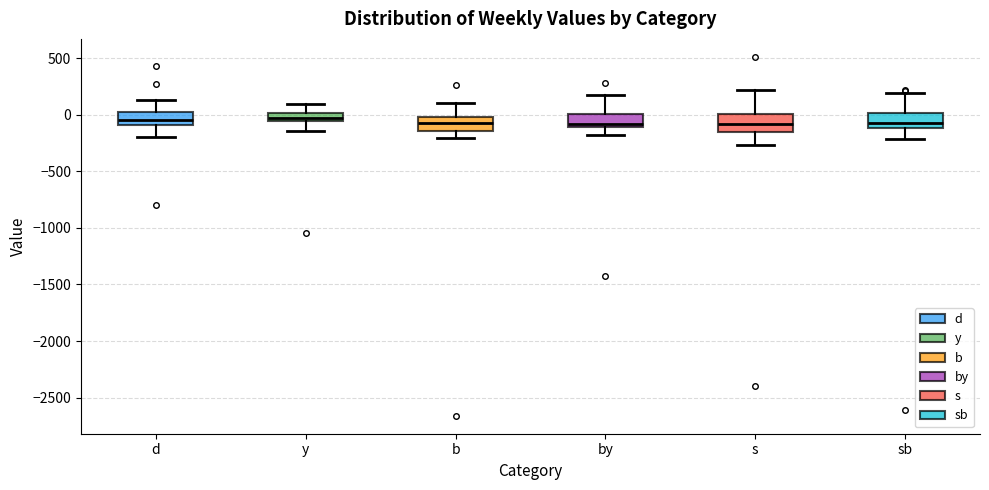

Where does the upper whisker of the box for by end on the y-axis? The values are not printed on the chart, so give them approximately, as read against the axis.

150